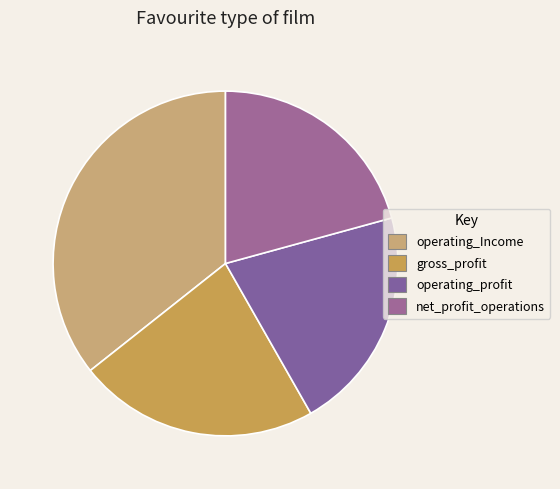

Is operating_Income the majority of the pie?

No